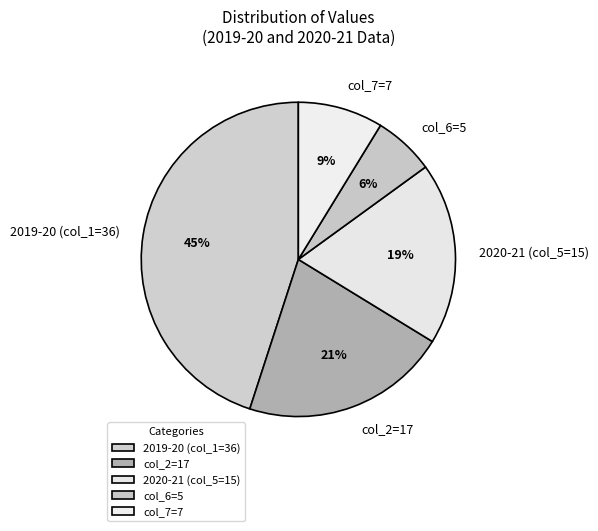

Which slice is the smallest?

col_6=5